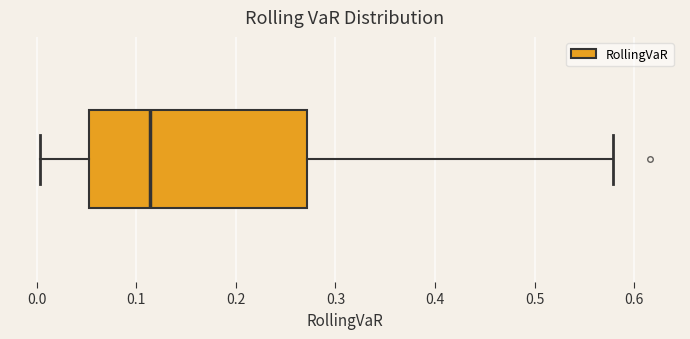

Read this box plot against the x-axis: the position of the median line, the range covered by the box, and the ends of both whiskers. The values are not printed on the chart, so give them approximately, as read against the axis.

median 0.11, box 0.05 to 0.27, whiskers 0.00 to 0.58